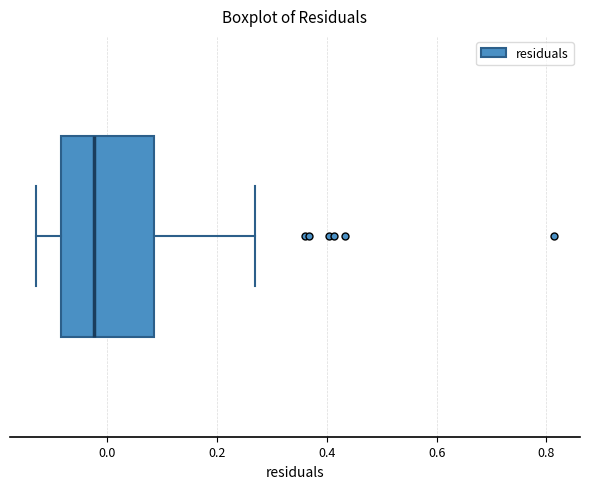

Where is the right edge of the box on the x-axis? The values are not printed on the chart, so give them approximately, as read against the axis.

0.08